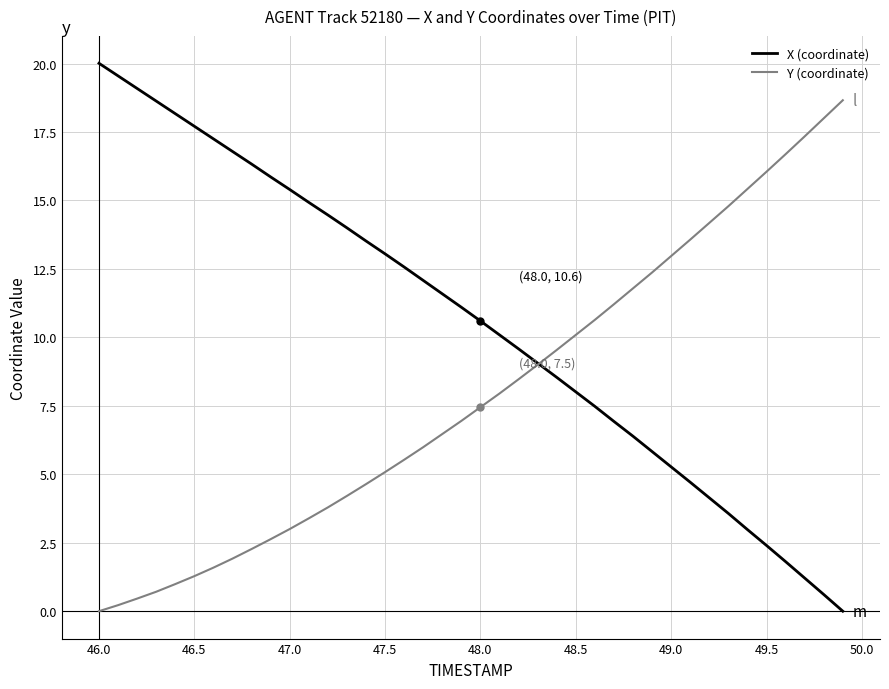

List the series in order of their overall mean, highest first.

X (coordinate), Y (coordinate)